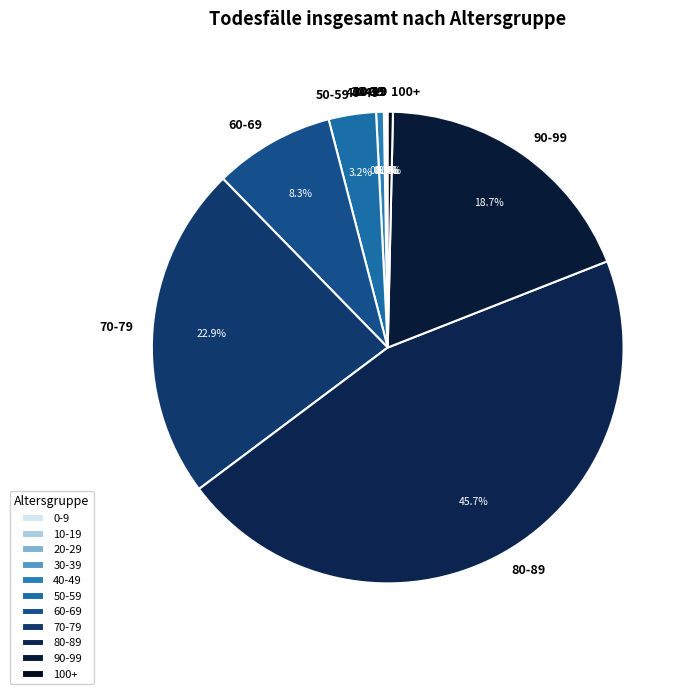

What percentage is the 70-79 slice, to the nearest percent?

23%